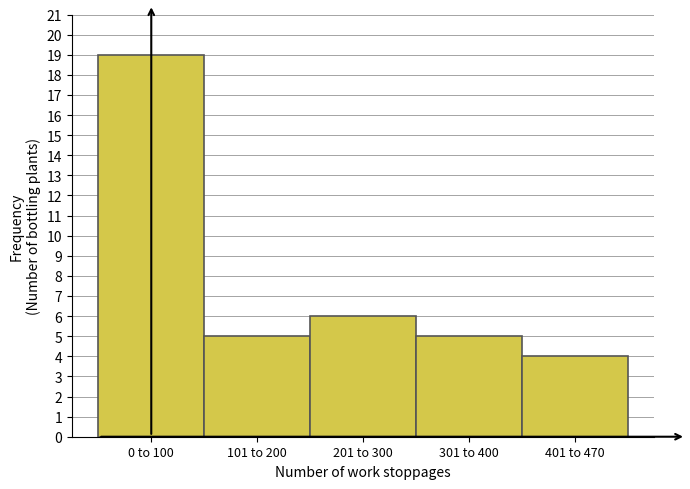

Reading left to right, list all the values displayed in this chart.

19	5	6	5	4